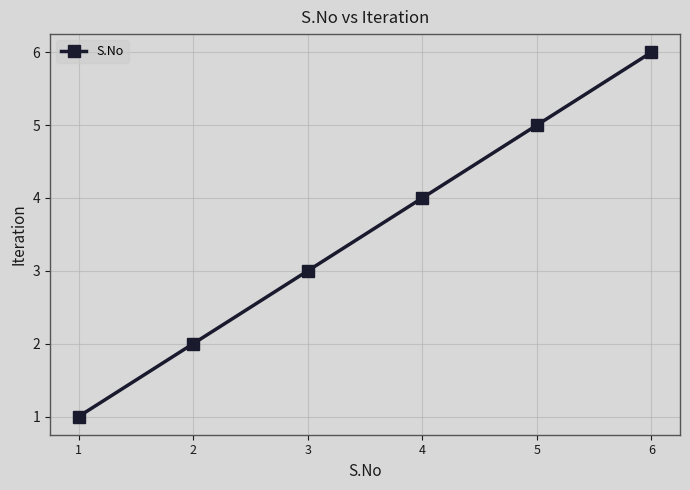

List the labels in order of value, largest first.

6, 5, 4, 3, 2, 1